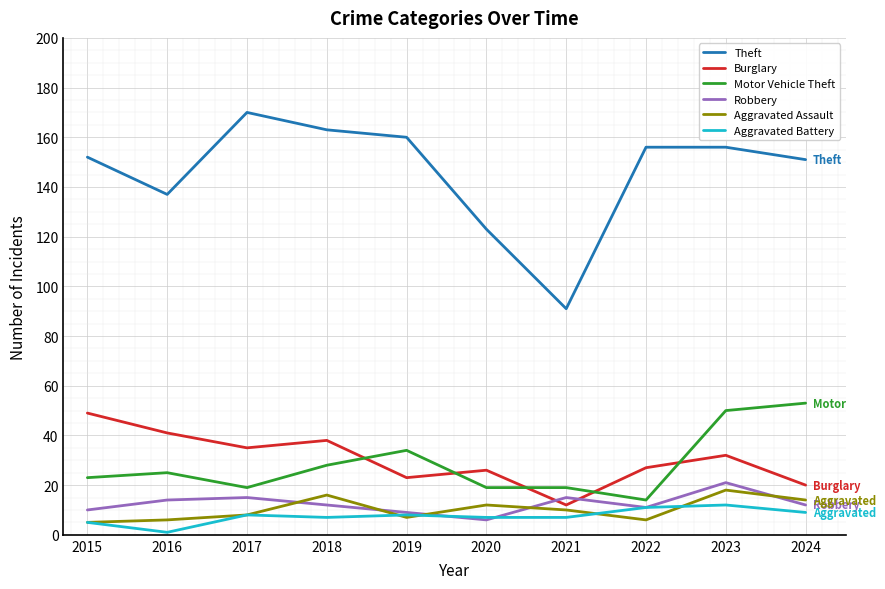

Rank the series by their maximum value, from highest to lowest.

Theft, Motor Vehicle Theft, Burglary, Robbery, Aggravated Assault, Aggravated Battery